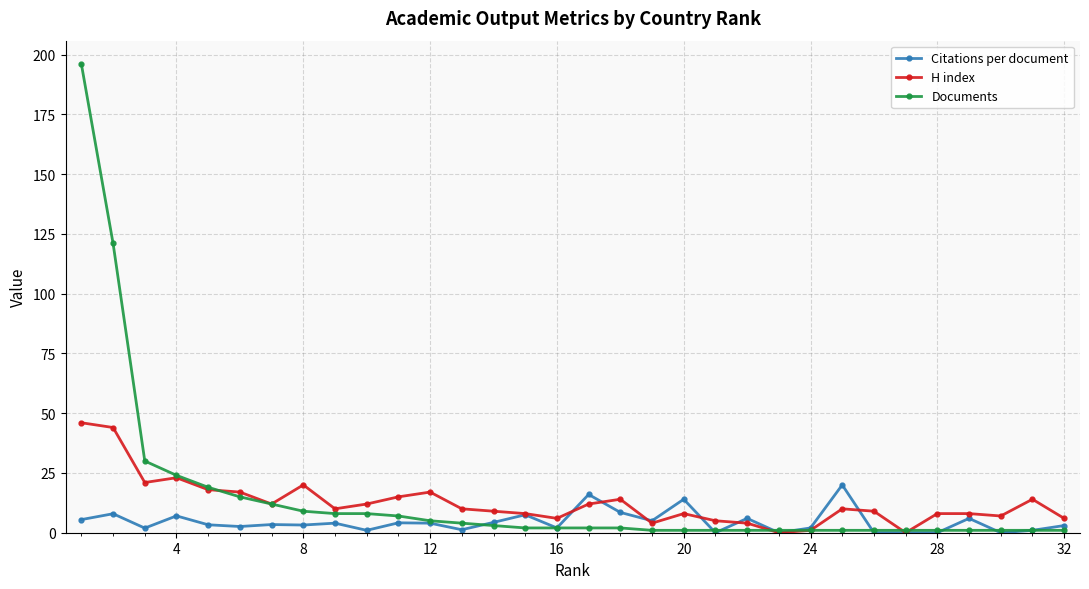

At how many categories does at least one series exceed 101?

2